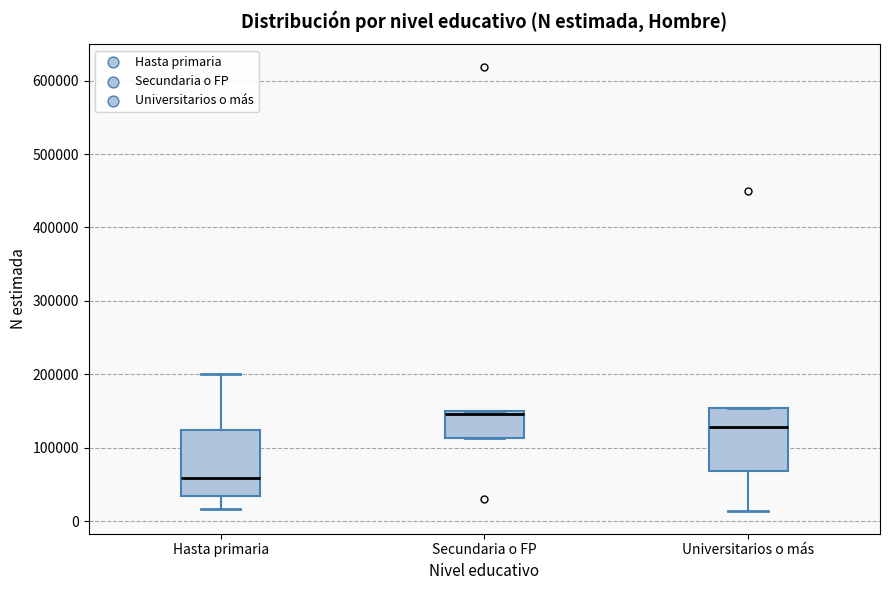

Reading left to right, transcribe this box plot: for each box, give where its median line is, the range the box spans, and where its two whiskers end, as read against the y-axis. The values are not printed on the chart, so give them approximately, as read against the axis.

Hasta primaria: median 60000, box 30000 to 120000, whiskers 20000 to 200000
Secundaria o FP: median 150000 (just below the box's upper edge), box 110000 to 150000, whiskers 110000 to 150000
Universitarios o más: median 130000, box 70000 to 150000, whiskers 10000 to 150000